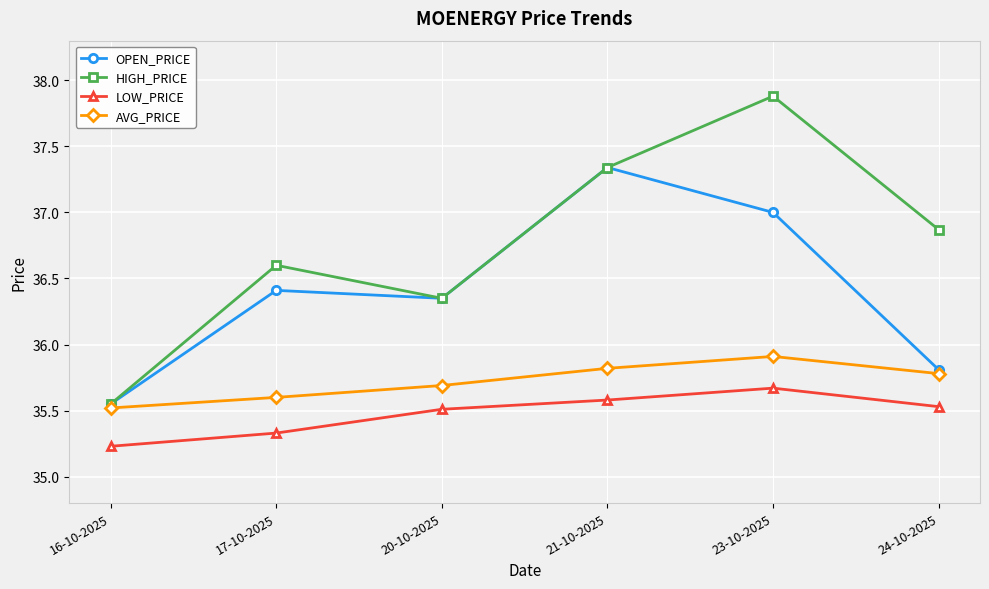

How many interior local peaks does the LOW_PRICE series have?

1